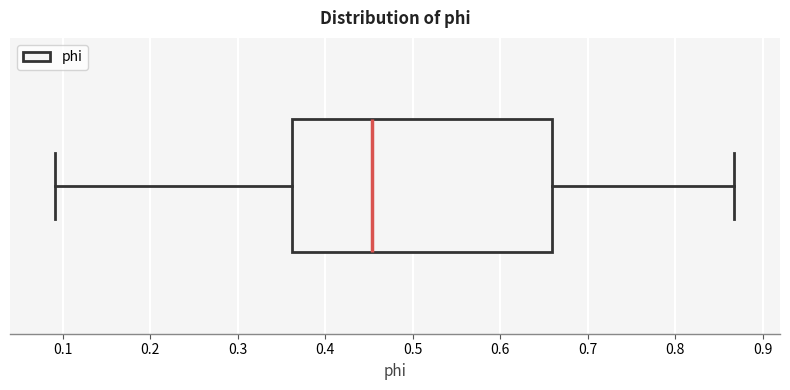

Read this box plot against the x-axis: the position of the median line, the range covered by the box, and the ends of both whiskers. The values are not printed on the chart, so give them approximately, as read against the axis.

median 0.45, box 0.36 to 0.66, whiskers 0.09 to 0.87